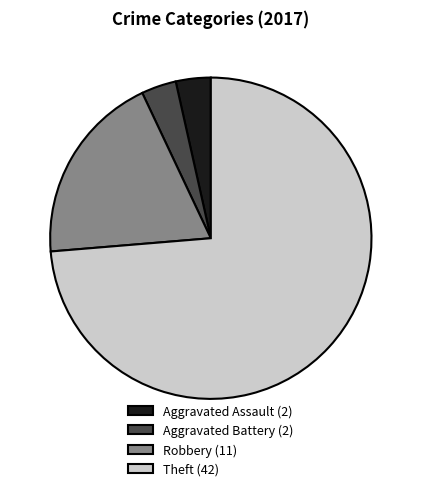

Is there any slice that represents more than half of the pie?

Yes